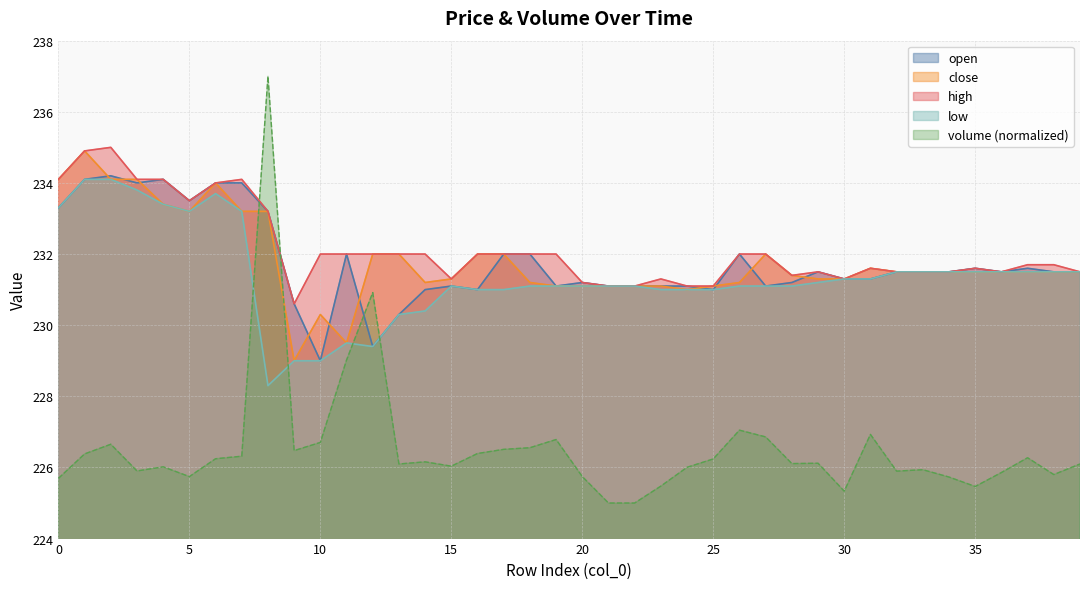

How many interior local peaks does the open series have?

9